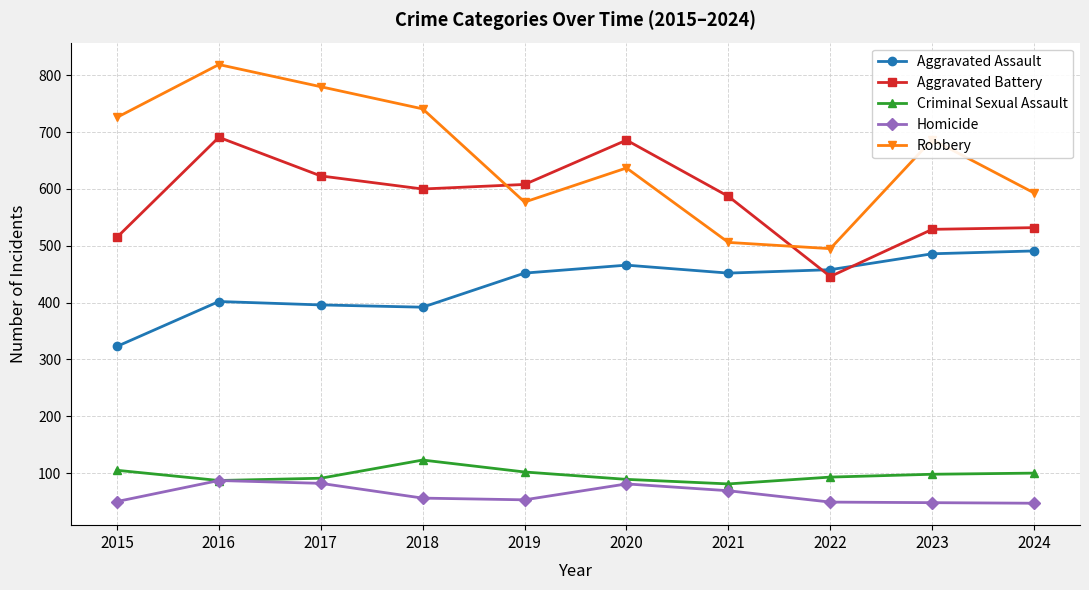

How many lines are shown in the chart?

5